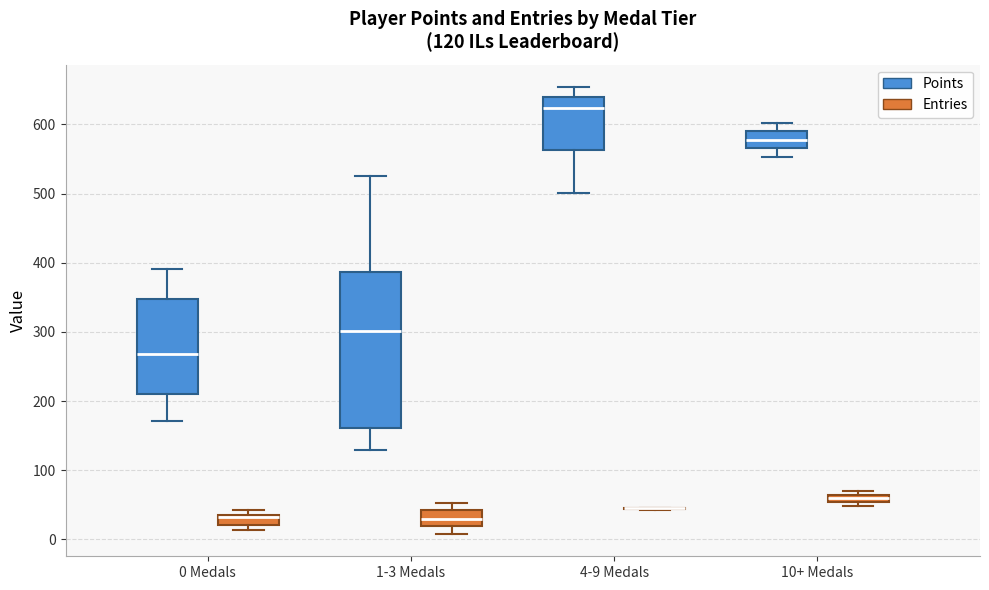

Comparing the boxes themselves (not the whiskers), which one is the tallest?

1-3 Medals (Points)